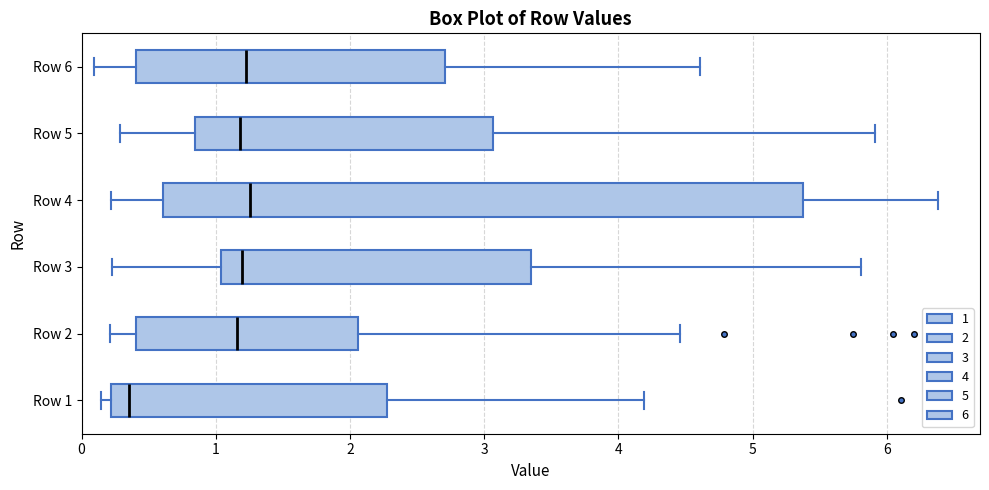

Reading bottom to top, read every box against the x-axis: the position of its median line, the range the box covers, and the ends of its whiskers. The values are not printed on the chart, so give them approximately, as read against the axis.

Row 1: median 0.4, box 0.2 to 2.3, whiskers 0.1 to 4.2
Row 2: median 1.2, box 0.4 to 2.1, whiskers 0.2 to 4.5
Row 3: median 1.2, box 1.0 to 3.4, whiskers 0.2 to 5.8
Row 4: median 1.3, box 0.6 to 5.4, whiskers 0.2 to 6.4
Row 5: median 1.2, box 0.8 to 3.1, whiskers 0.3 to 5.9
Row 6: median 1.2, box 0.4 to 2.7, whiskers 0.1 to 4.6